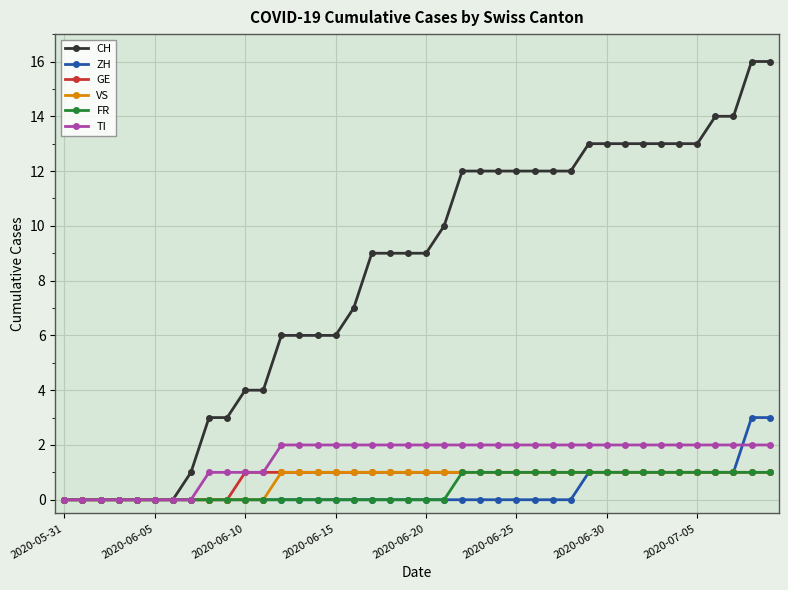

What is the value of the GE point at the 30th from the left?

1